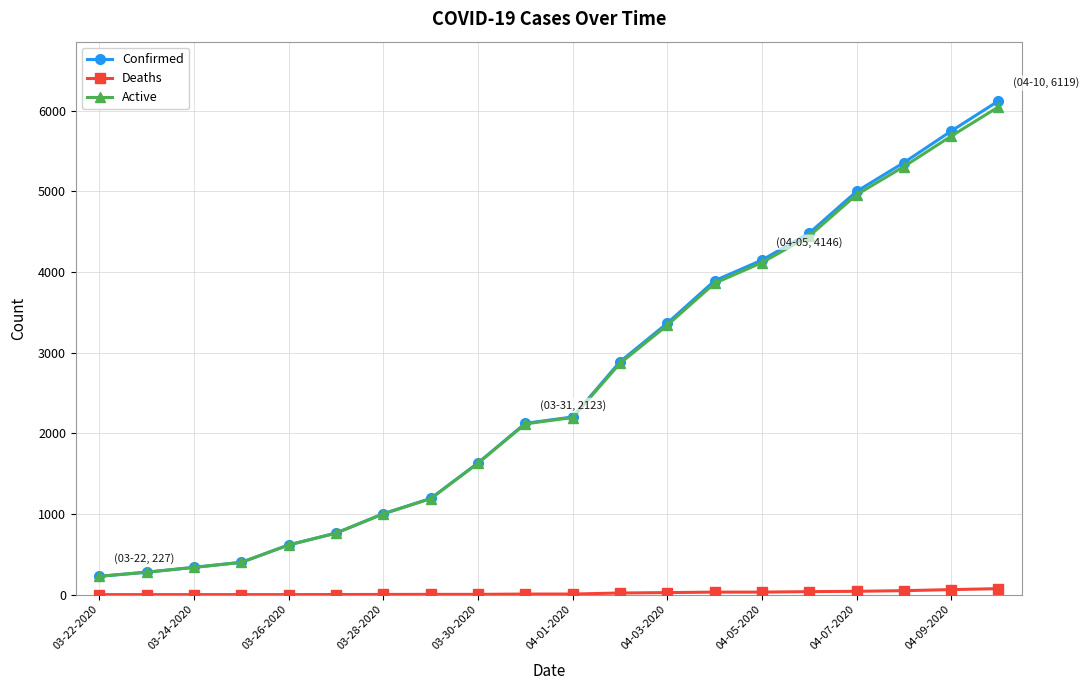

Which series has the largest range (max minus min)?

Confirmed